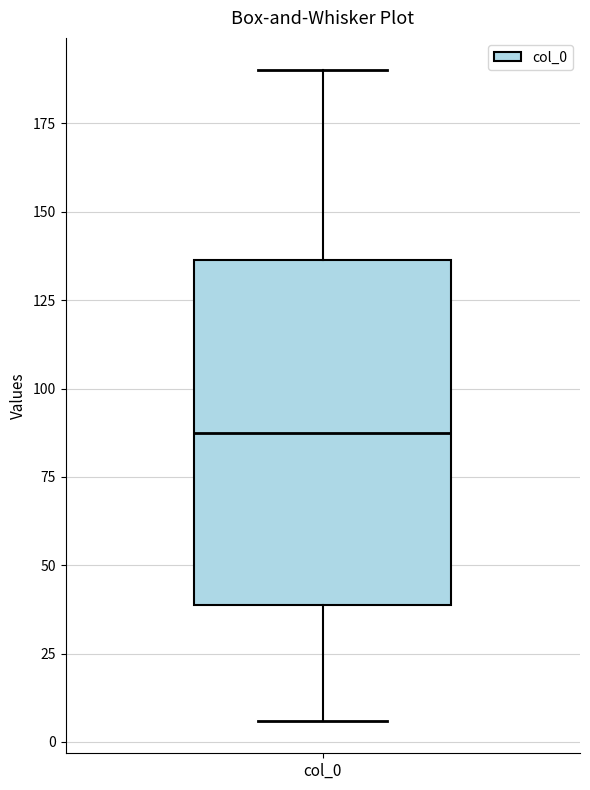

Where is the lower edge of the box for col_0 on the y-axis? The values are not printed on the chart, so give them approximately, as read against the axis.

40